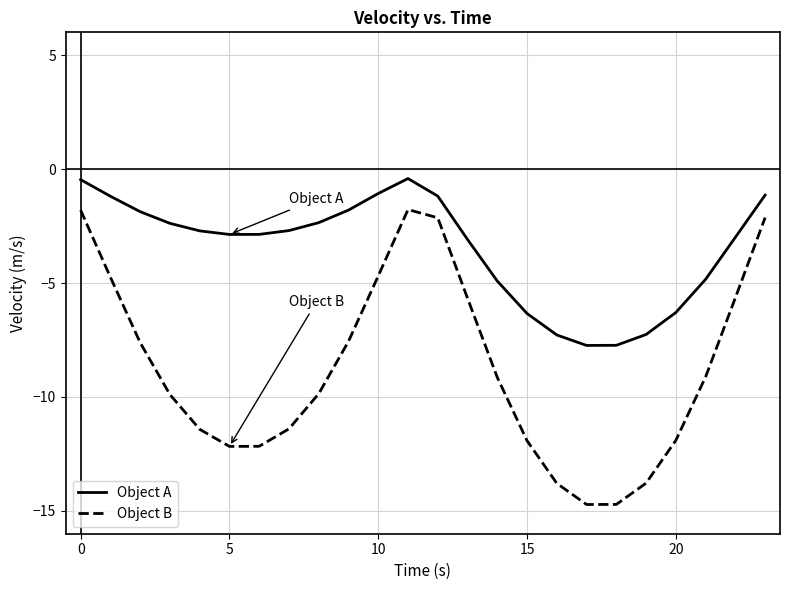

Which series has the largest total across all categories?

Object A